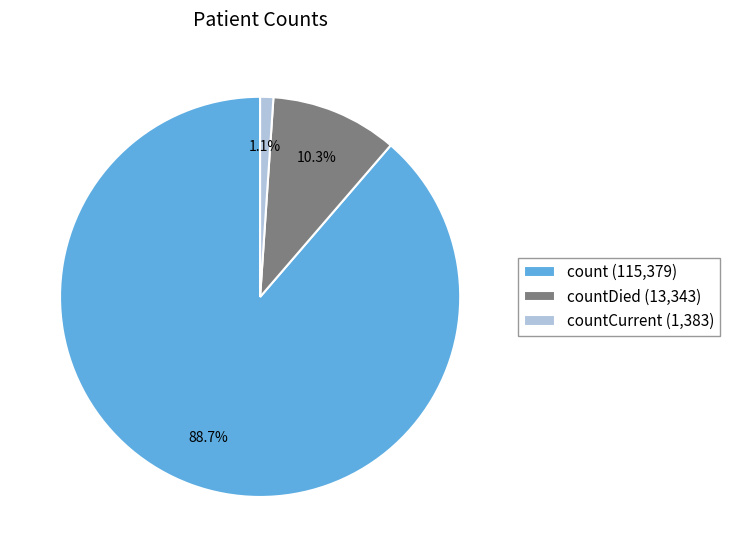

What percentage is NOT represented by countDied (13,343)?

89.7%